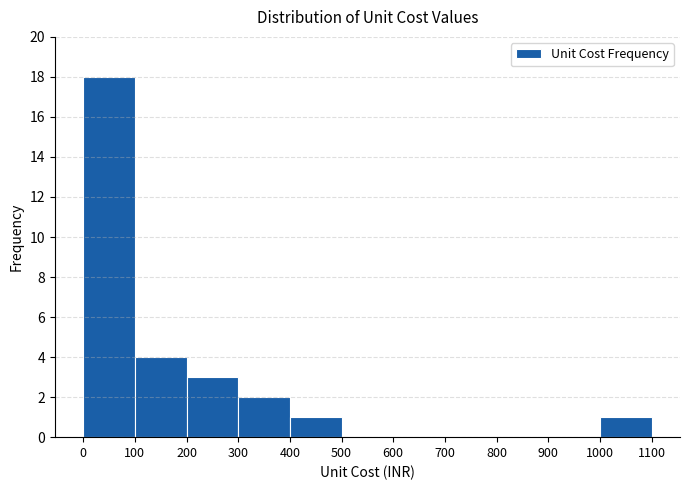

Reading left to right, transcribe this chart: for each bar, give the range it covers on the x-axis and its height. The values are not printed on the chart, so give them approximately, as read against the axis.

0 to 100: 18
100 to 200: 4
200 to 300: 3
300 to 400: 2
400 to 500: 1
500 to 600: 0
600 to 700: 0
700 to 800: 0
800 to 900: 0
900 to 1000: 0
1000 to 1100: 1